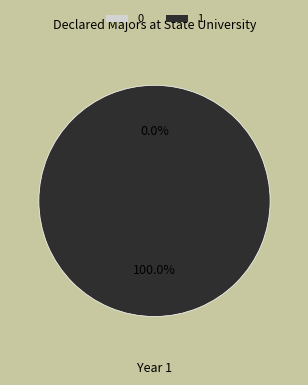

True or false: 1 accounts for 99% of the total.

False